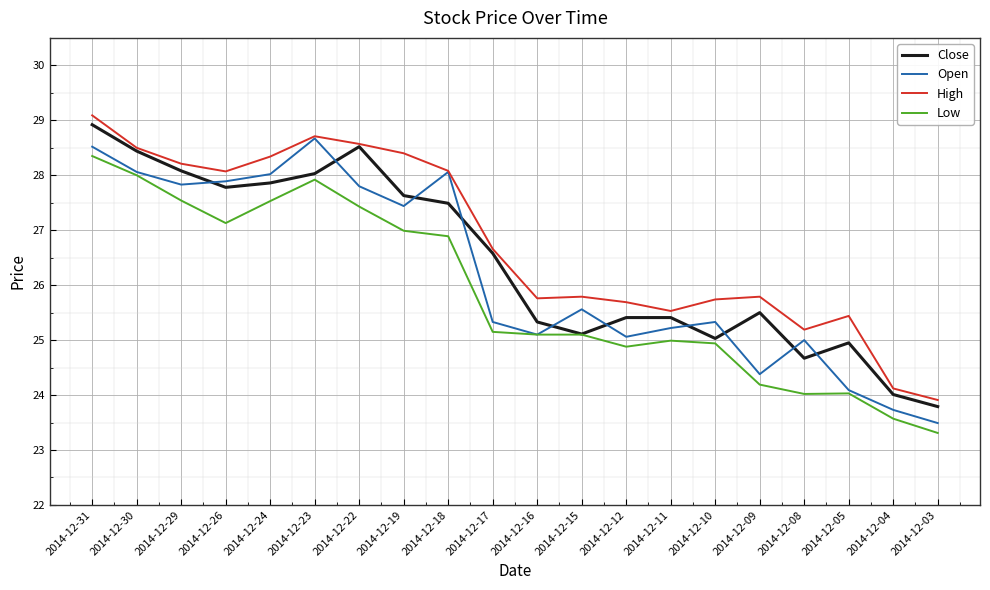

What are all the series names shown in the legend?

Close, Open, High, Low